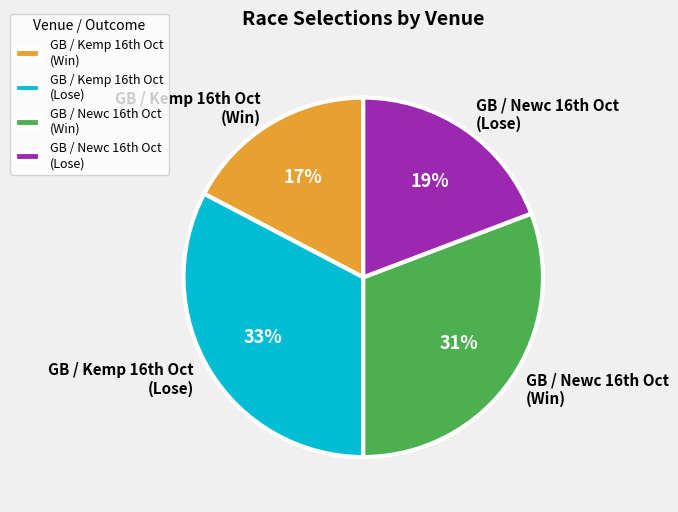

To the nearest percent, what is the average slice percentage?

25%